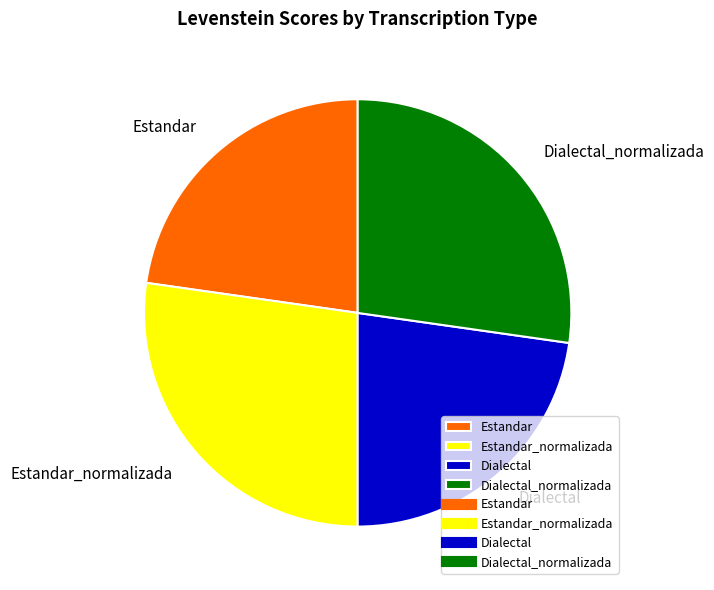

Approximately how many times larger is the value at Dialectal compared to Estandar?

1.0